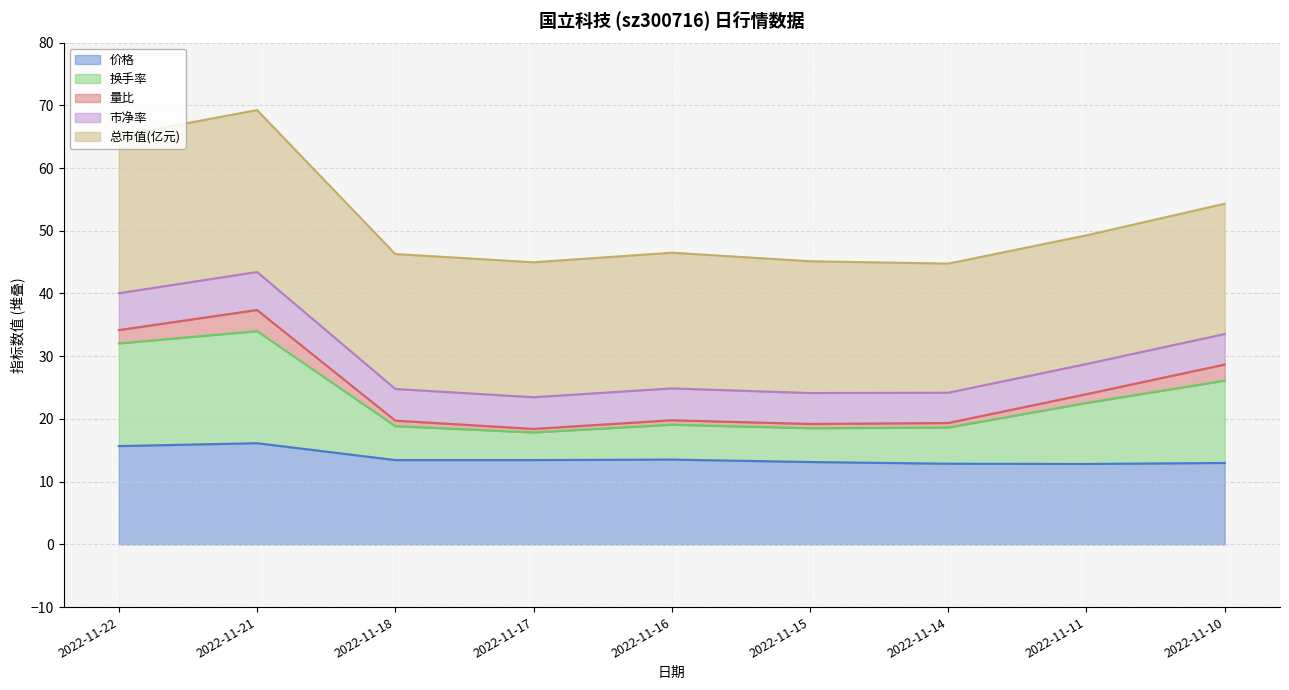

Does the chart have visible grid lines?

Yes